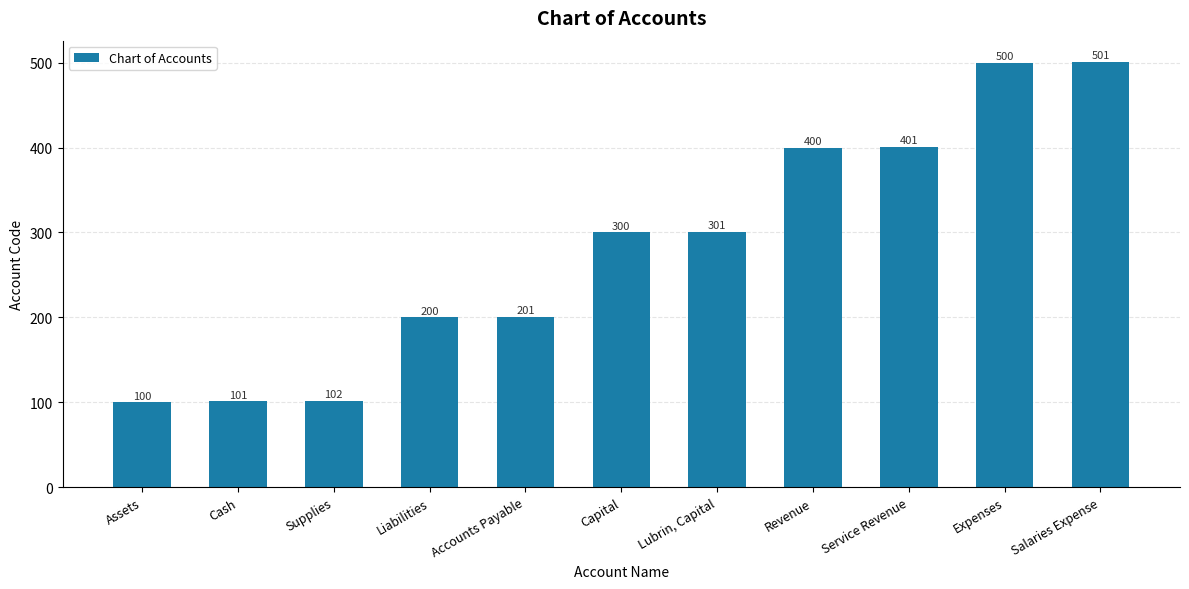

Which category has the highest value across all series?

Salaries Expense